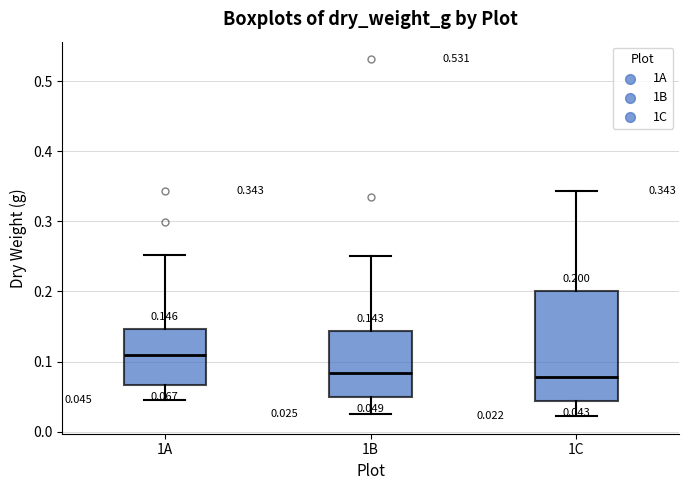

Which box's median line is the highest?

1A